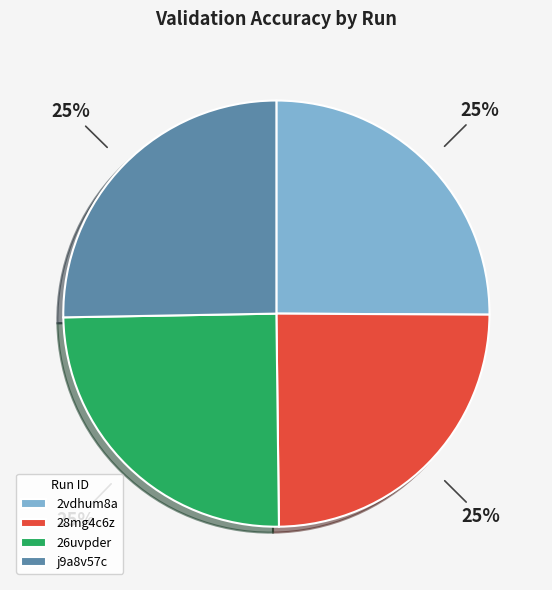

What percentage is the 2vdhum8a slice, to the nearest percent?

25%